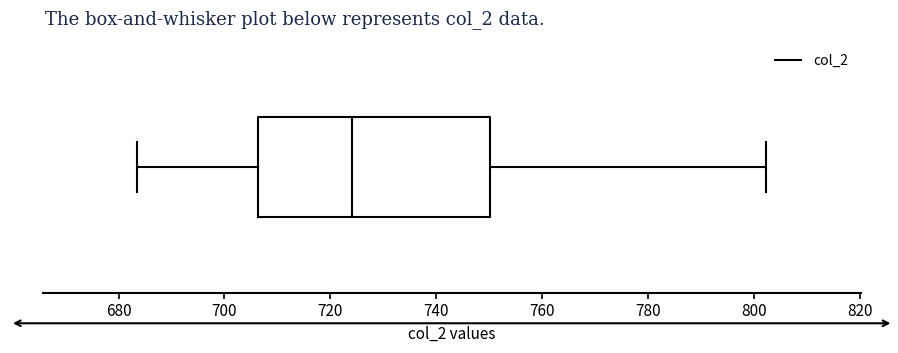

Where does the right whisker of the box end on the x-axis? The values are not printed on the chart, so give them approximately, as read against the axis.

802